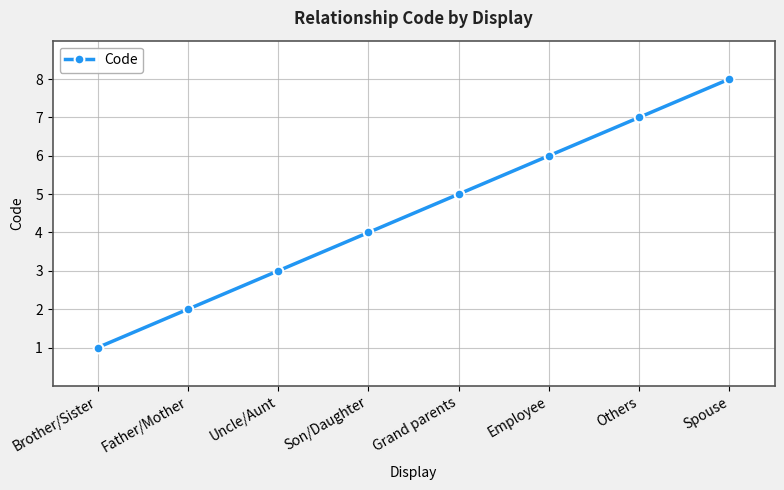

Which has a higher value, Grand parents or Father/Mother?

Grand parents